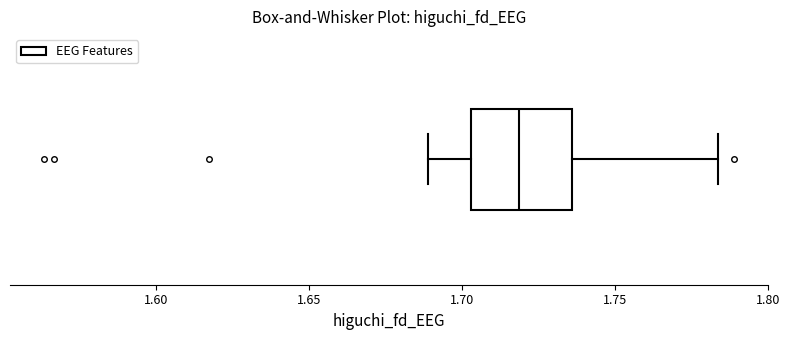

Read this box plot against the x-axis: the position of the median line, the range covered by the box, and the ends of both whiskers. The values are not printed on the chart, so give them approximately, as read against the axis.

median 1.720, box 1.705 to 1.735, whiskers 1.690 to 1.785